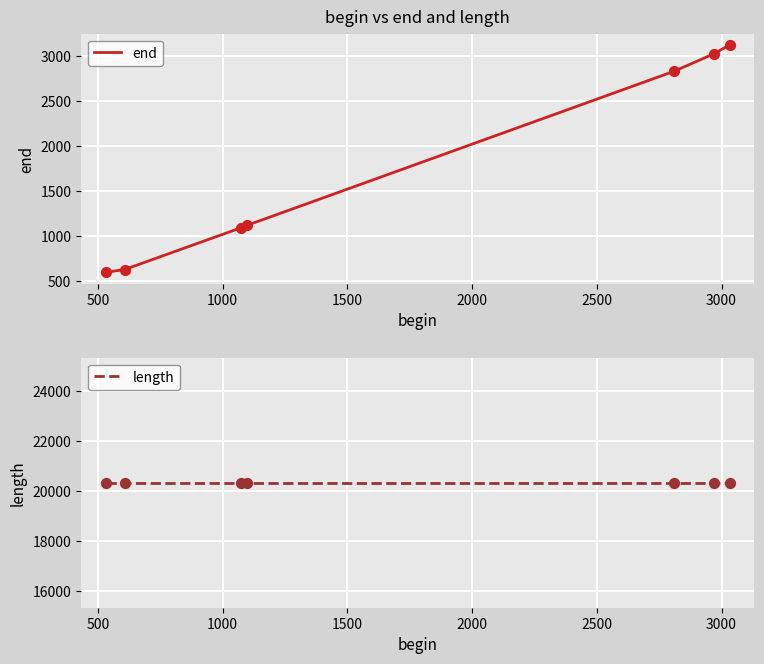

Which series has the largest total across all categories?

length